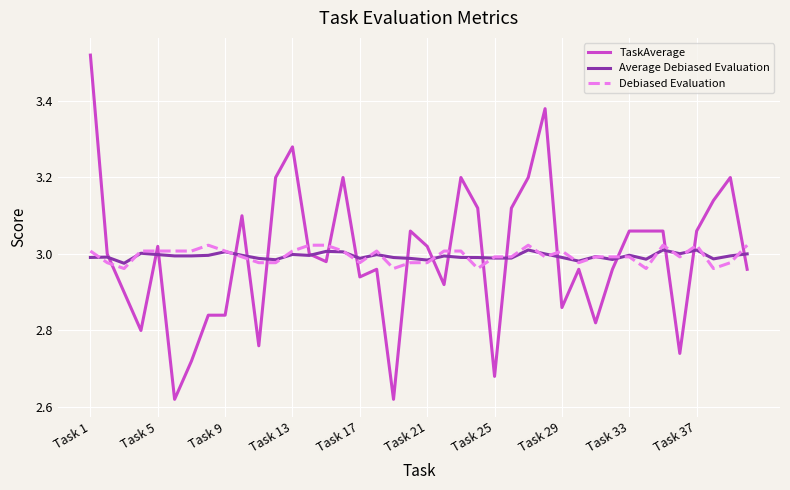

What is the sum of all Average Debiased Evaluation values?

119.8